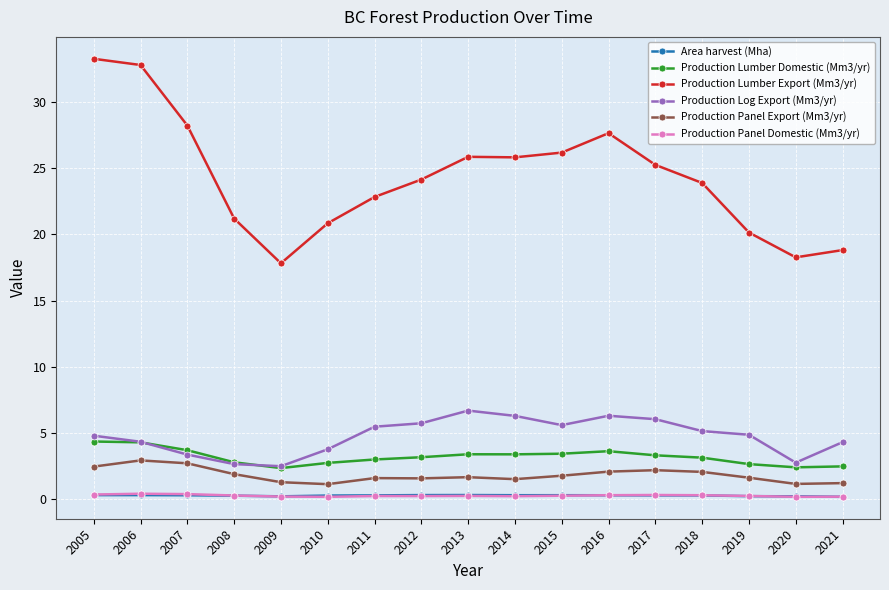

True or false: Area harvest (Mha) and Production Lumber Domestic (Mm3/yr) cross at least once.

False